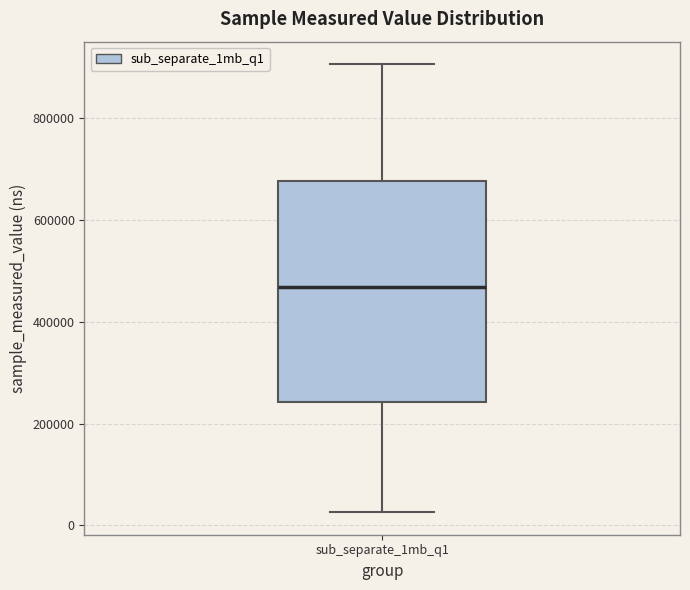

Where does the lower whisker of the box for sub_separate_1mb_q1 end on the y-axis? The values are not printed on the chart, so give them approximately, as read against the axis.

20000